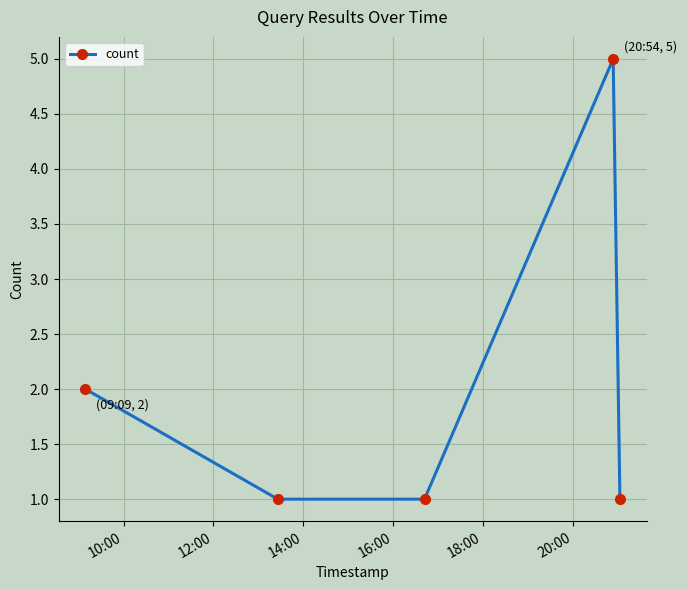

What is the greatest value displayed?

5